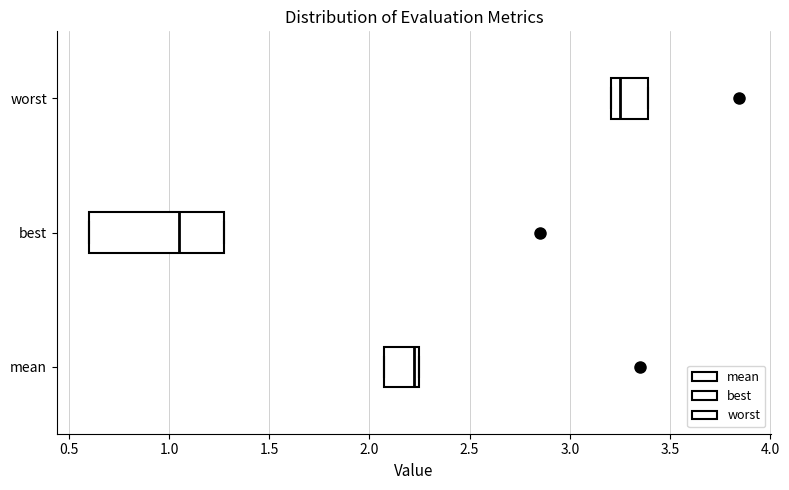

Reading bottom to top, transcribe this box plot: for each box, give where its median line is, the range the box spans, and where its two whiskers end, as read against the x-axis. The values are not printed on the chart, so give them approximately, as read against the axis.

mean: median 2.20, box 2.05 to 2.25, whiskers 2.05 to 2.25
best: median 1.05, box 0.60 to 1.30, whiskers 0.60 to 1.30
worst: median 3.25, box 3.20 to 3.40, whiskers 3.20 to 3.40